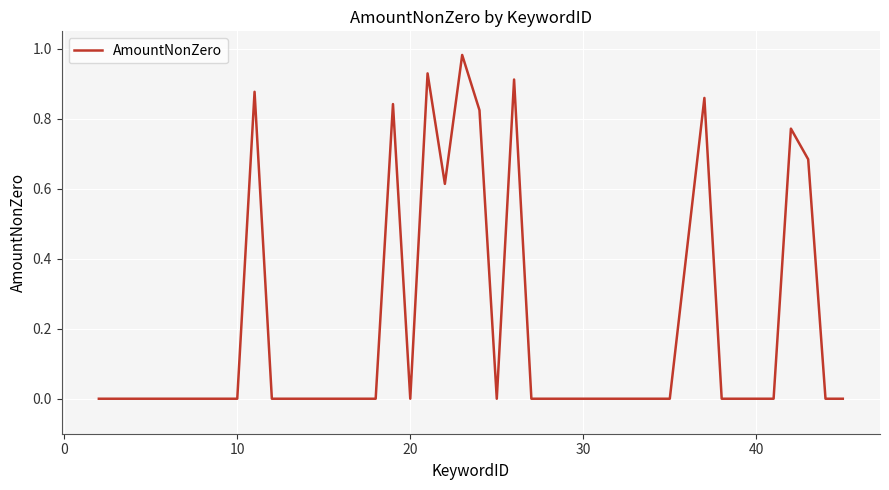

True or false: the data shows 0.0 at 30.

True